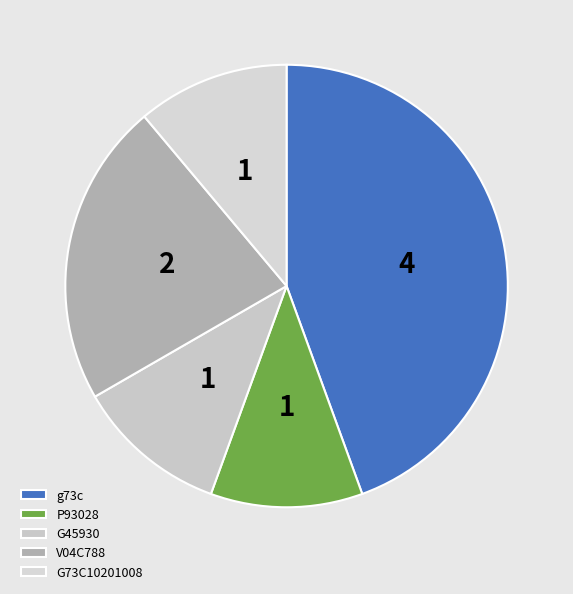

Count the number of slices in the pie.

5